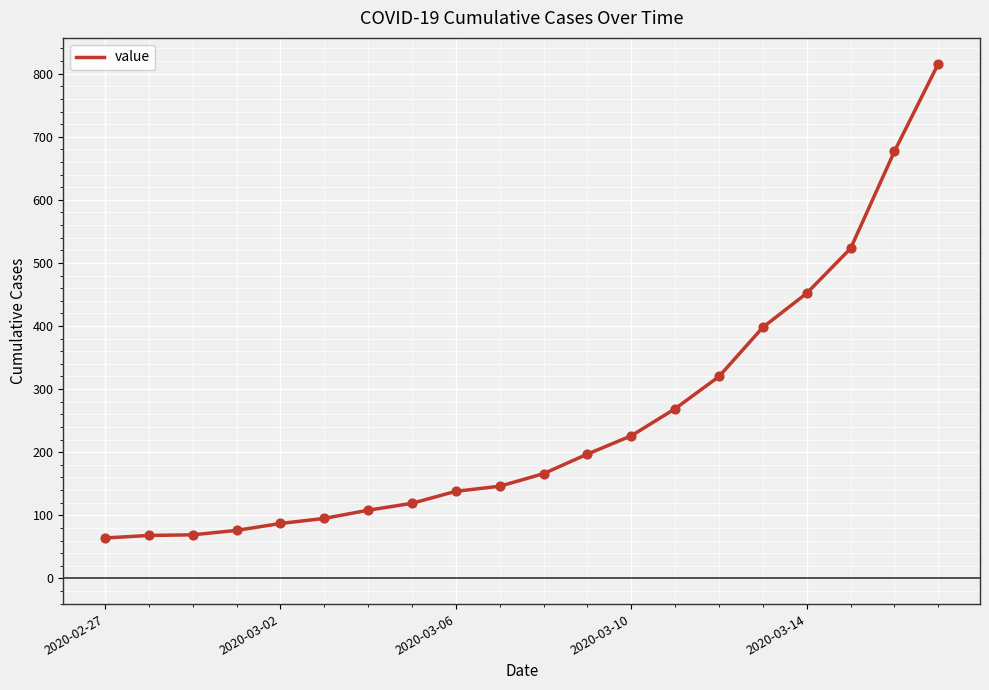

What is the minimum value shown in the chart?

64